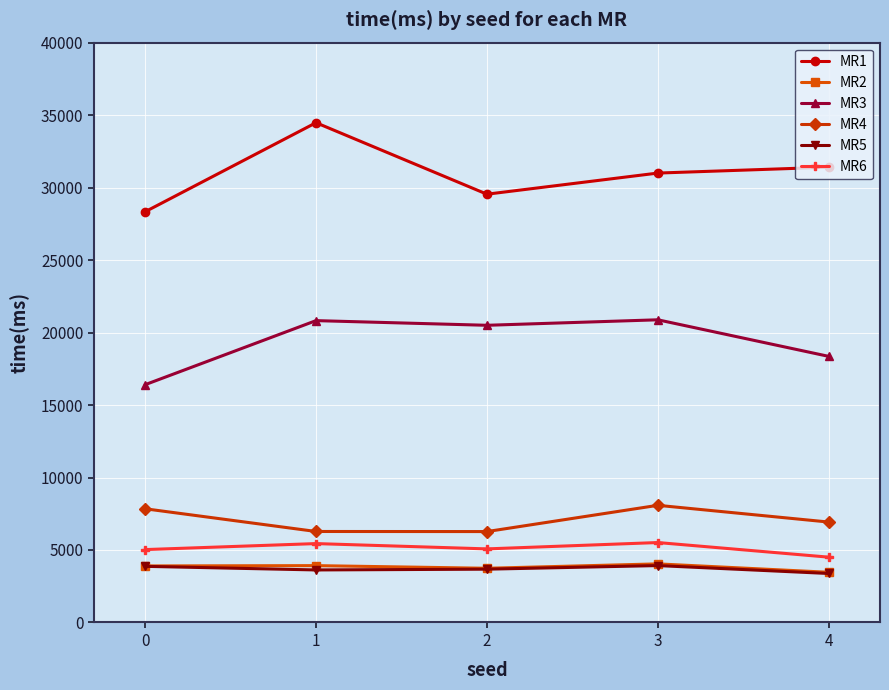

Is it true that MR4 equals 5136 at 0?

False